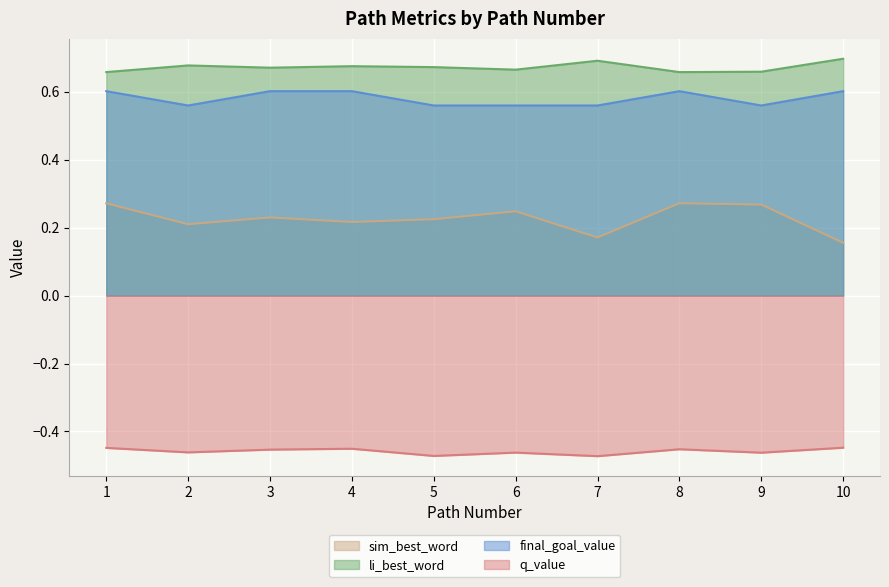

How many series are shown in this chart?

4